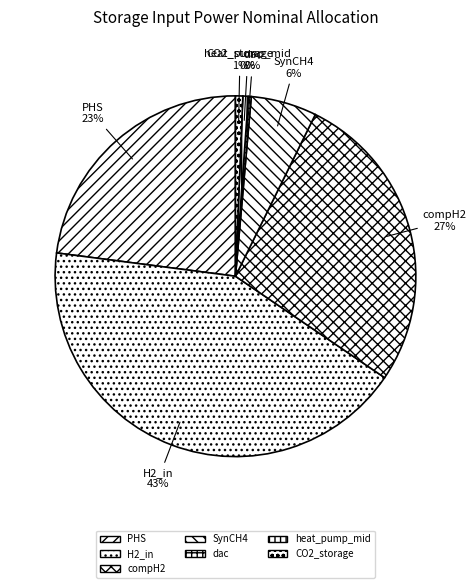

What is the largest slice in the pie chart?

H2_in